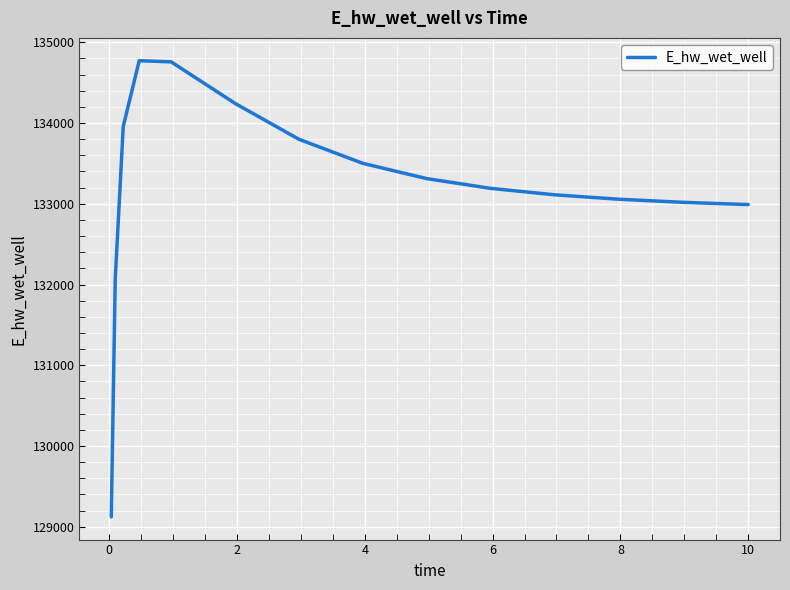

How many series are shown in this chart?

1